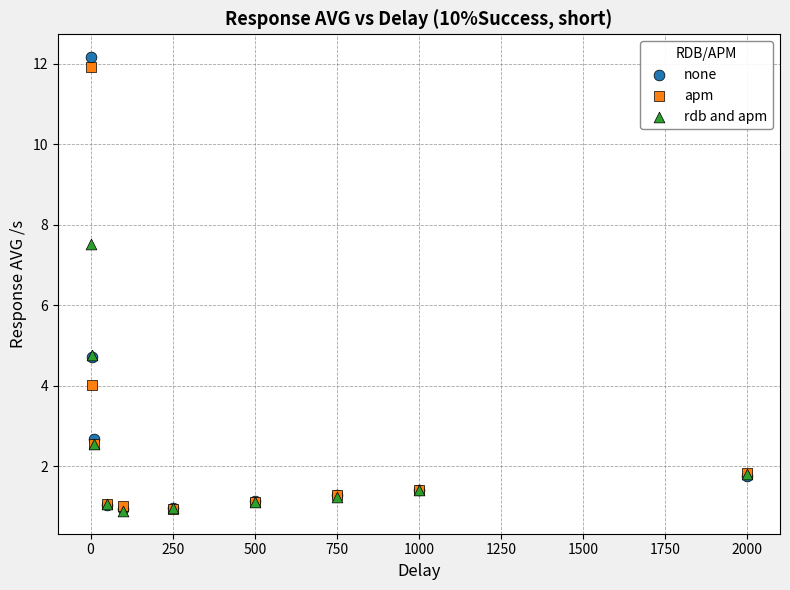

What are all the series names shown in the legend?

none, apm, rdb and apm